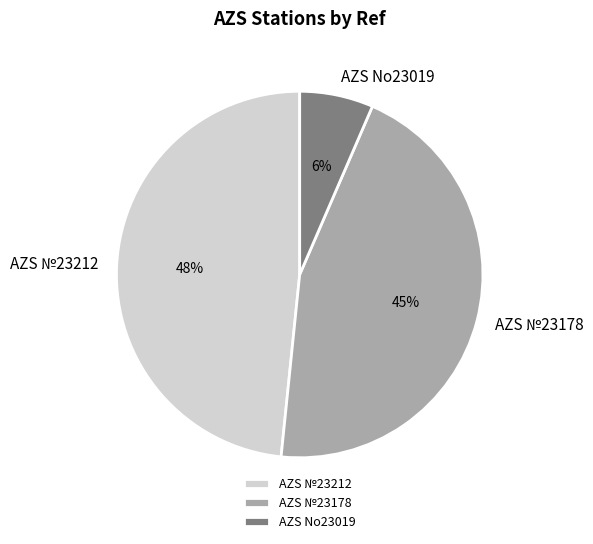

To the nearest percent, what is the difference between the largest and smallest slice percentages?

42%